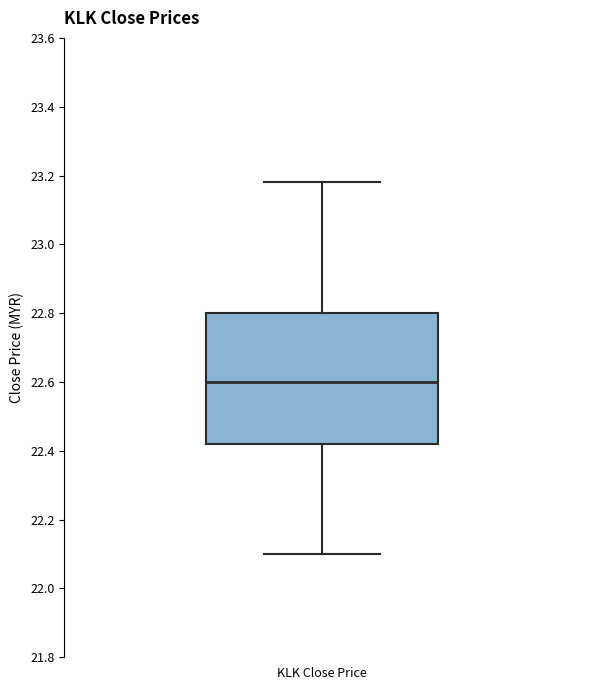

Read this box plot against the y-axis: the position of the median line, the range covered by the box, and the ends of both whiskers. The values are not printed on the chart, so give them approximately, as read against the axis.

median 22.60, box 22.42 to 22.80, whiskers 22.10 to 23.18